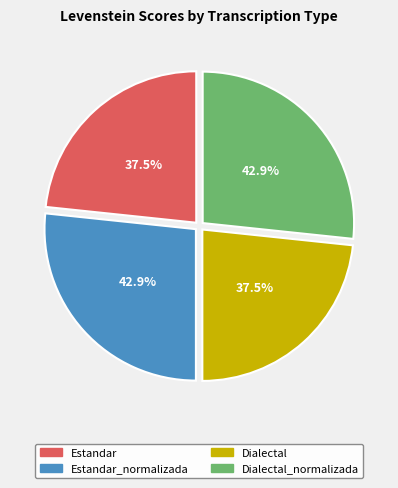

Does Dialectal_normalizada represent more than half of the total?

No